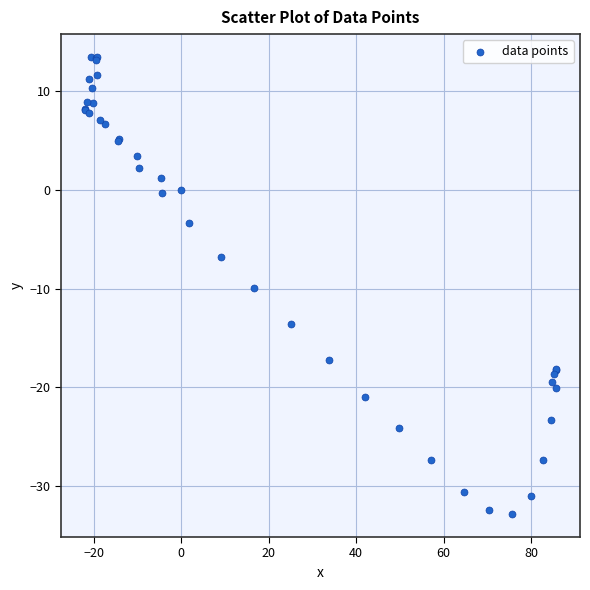

What Y value in the scatter plot is closest to -9?

-9.9